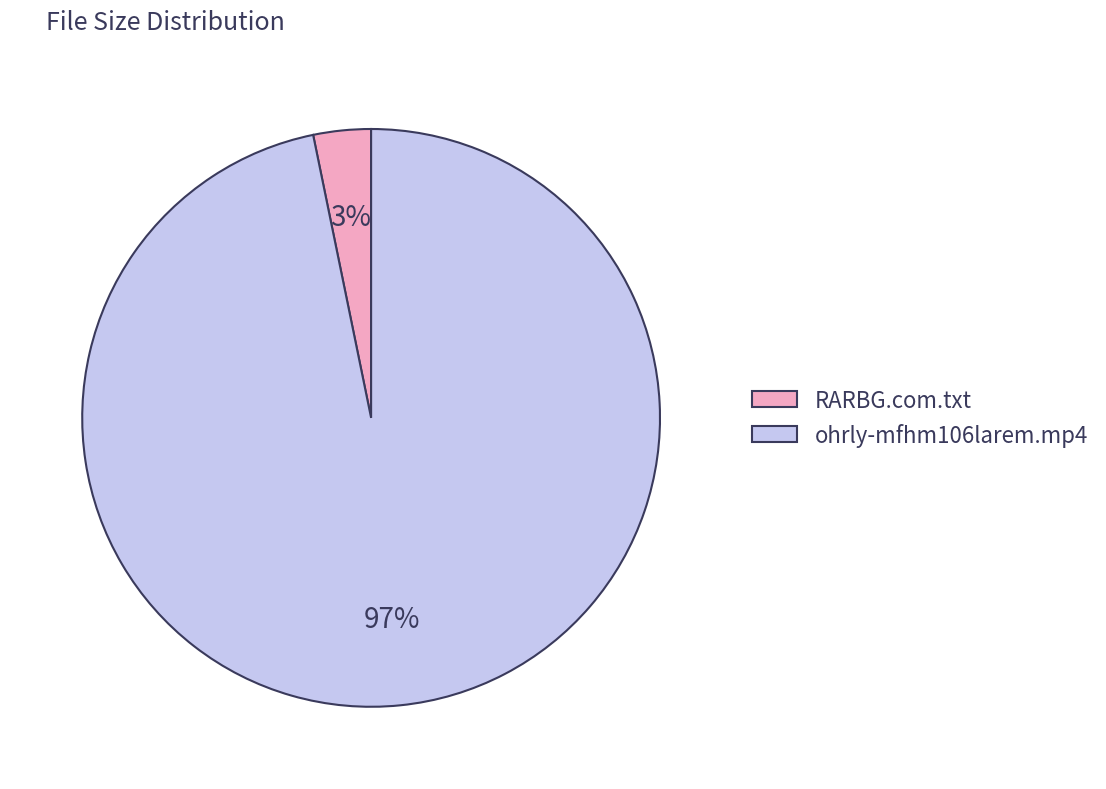

Rank the categories by value from lowest to highest.

RARBG.com.txt, ohrly-mfhm106larem.mp4